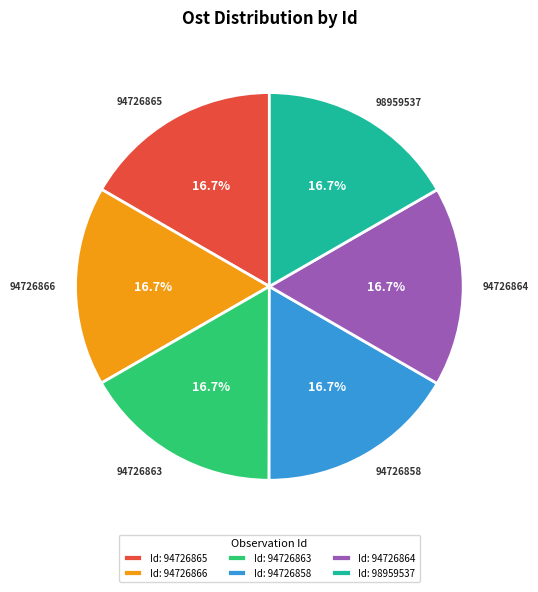

Is there any slice that represents more than half of the pie?

No